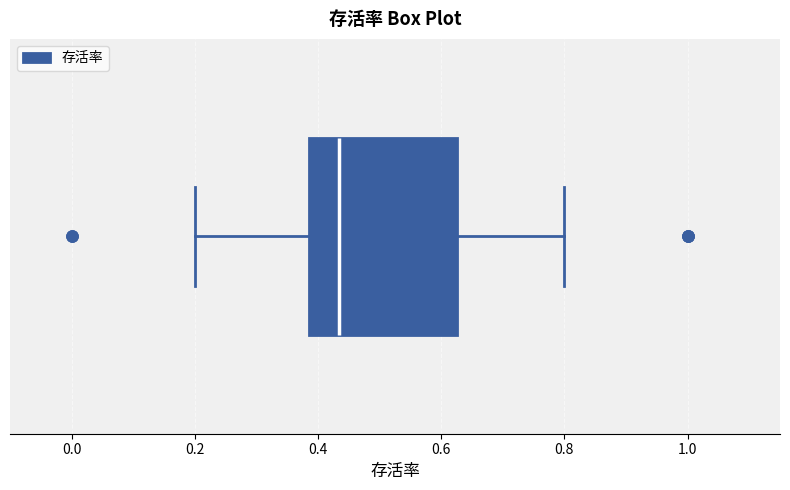

Read this box plot against the x-axis: the position of the median line, the range covered by the box, and the ends of both whiskers. The values are not printed on the chart, so give them approximately, as read against the axis.

median 0.44, box 0.38 to 0.62, whiskers 0.20 to 0.80